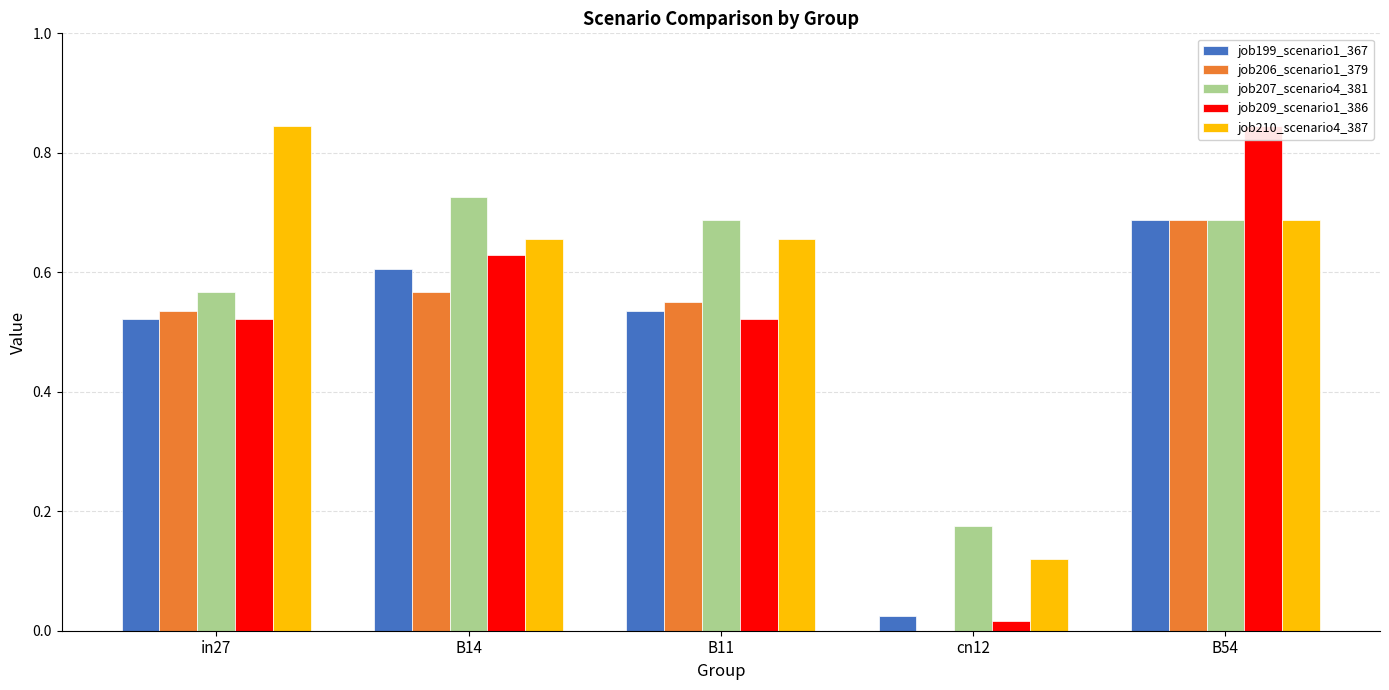

What is the label of the 2nd bar from the right?

cn12